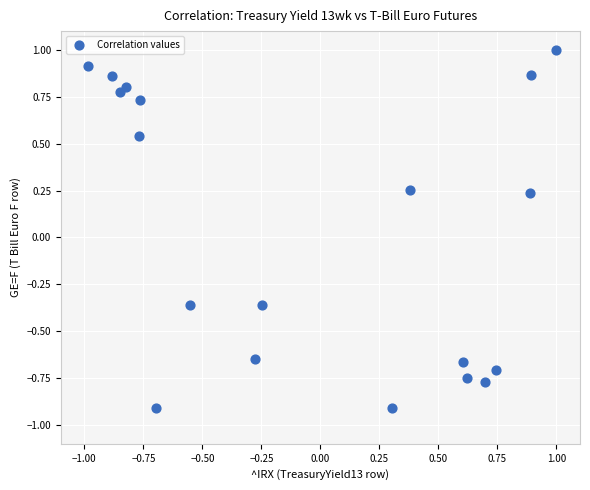

What is the range of X values (max minus min)?

2.0